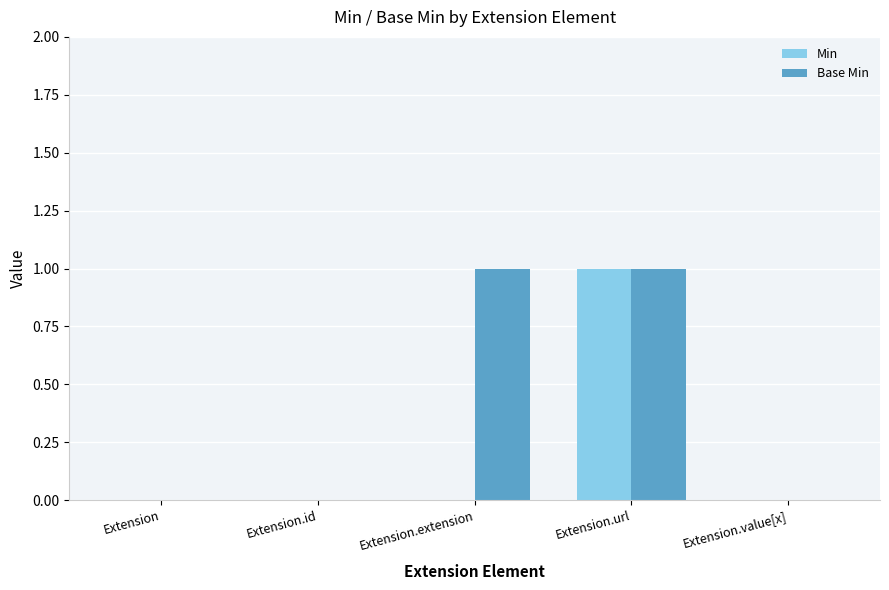

The value of Base Min at Extension.url is 2. True or false?

False